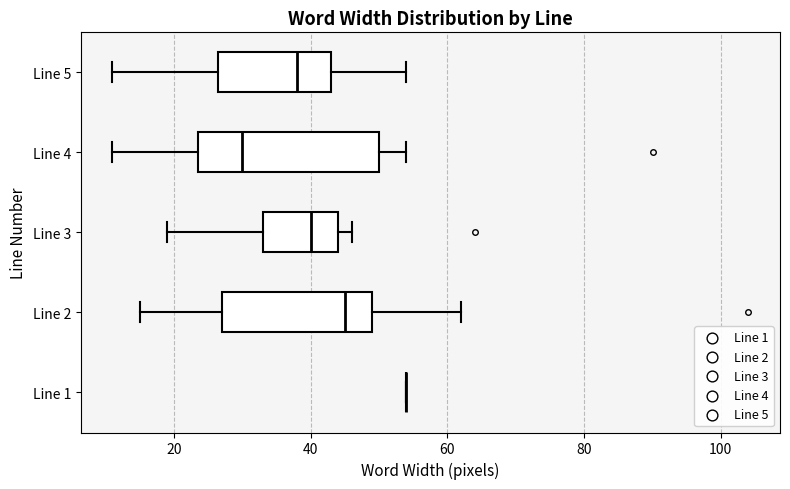

Which box is the widest, from its left edge to its right edge?

Line 4